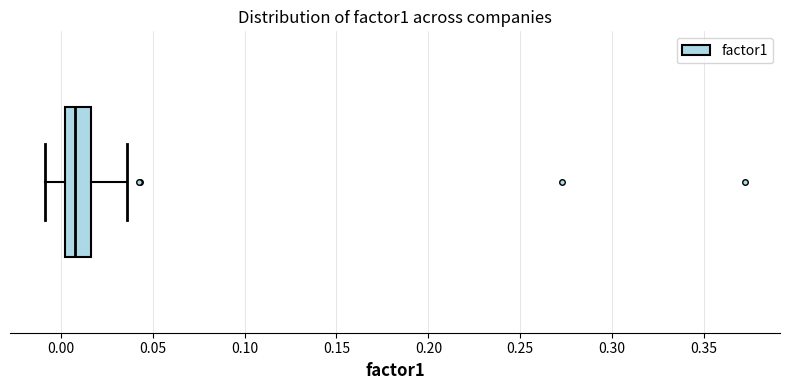

Read this box plot against the x-axis: the position of the median line, the range covered by the box, and the ends of both whiskers. The values are not printed on the chart, so give them approximately, as read against the axis.

median 0.010, box 0.000 to 0.015, whiskers -0.010 to 0.035